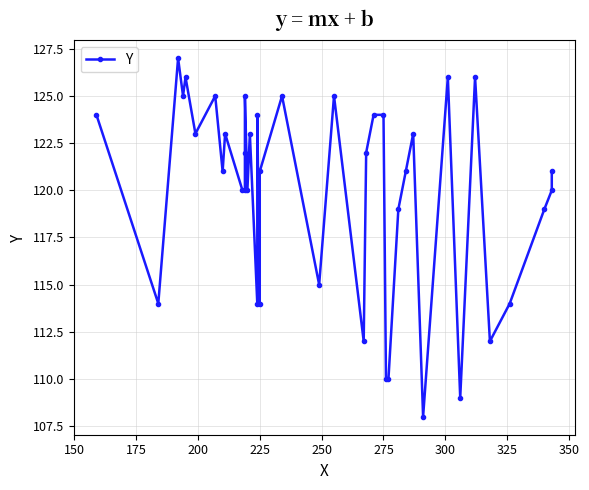

How many data points are less than 121?

17